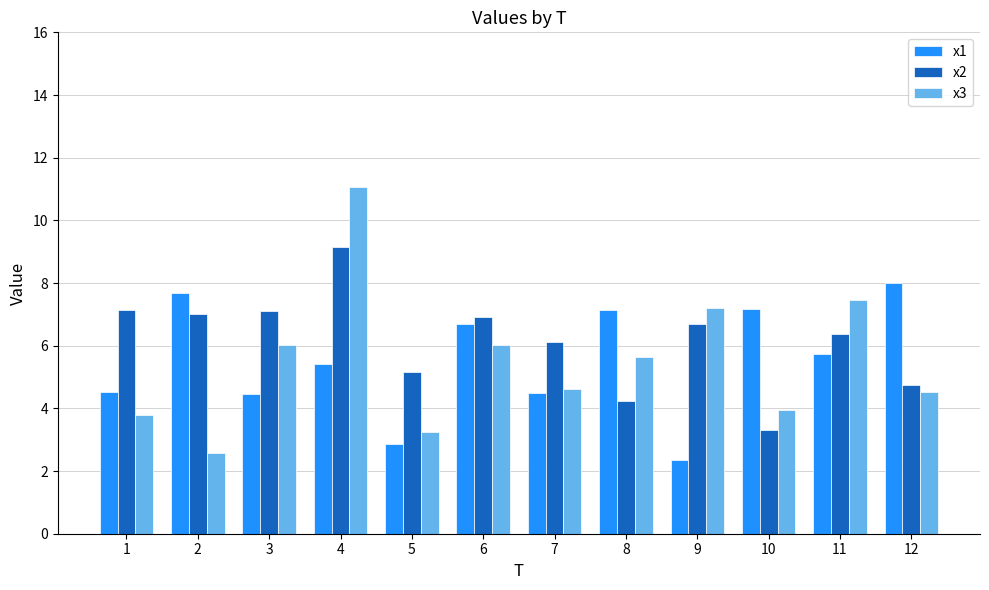

What is the difference between the maximum and minimum values in the x1 series?

5.7